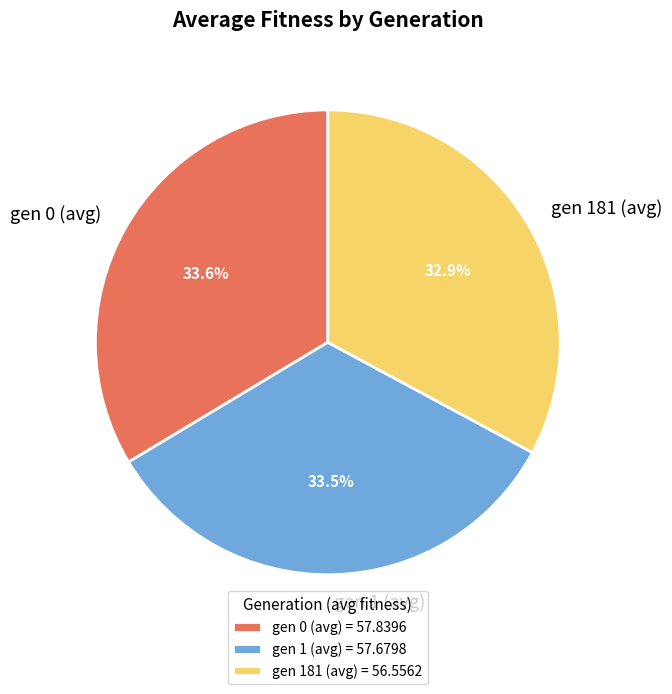

Is gen 1 (avg) the majority of the pie?

No